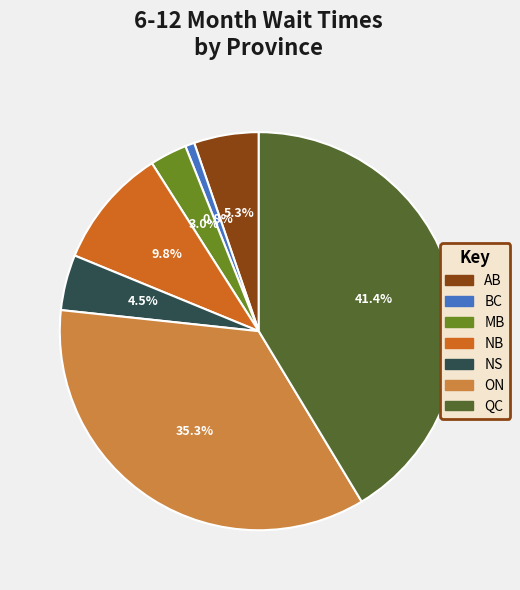

What percentage is the QC slice, to the nearest percent?

41%